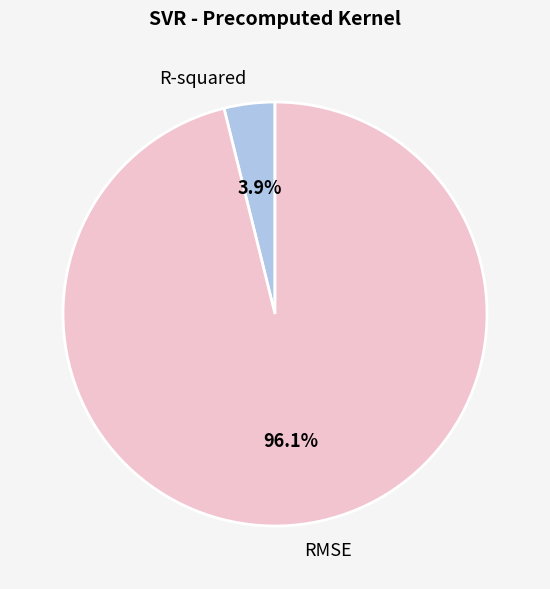

Is the sum of R-squared and RMSE greater than half?

Yes